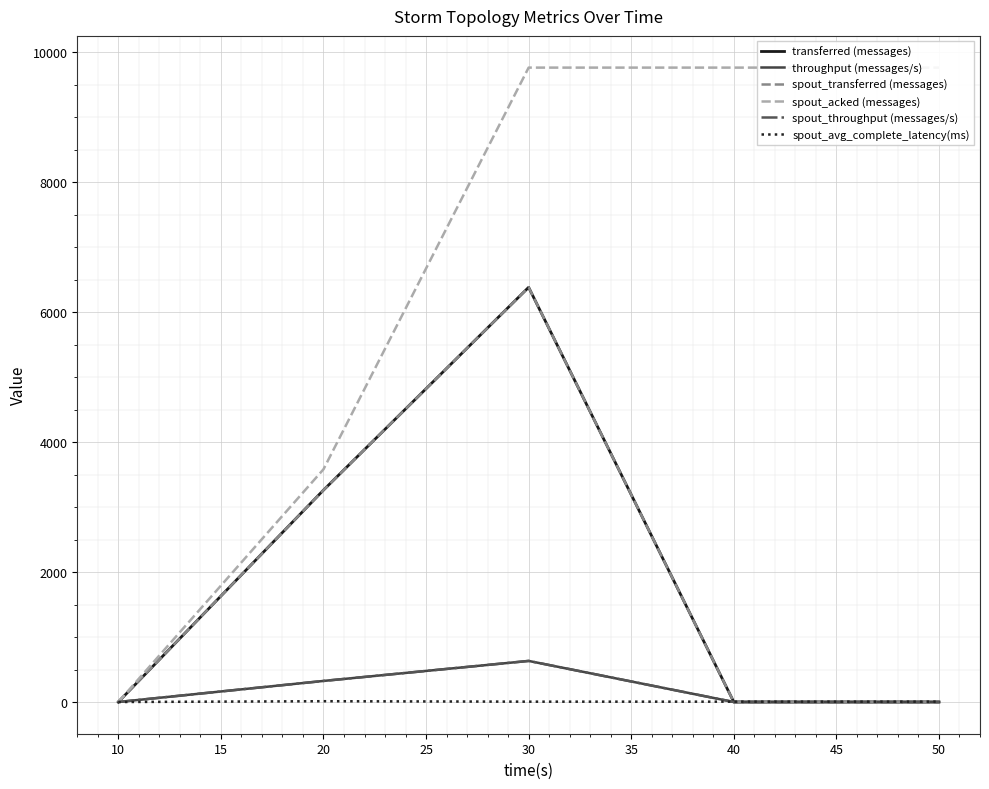

How many interior local peaks does the transferred (messages) series have?

1